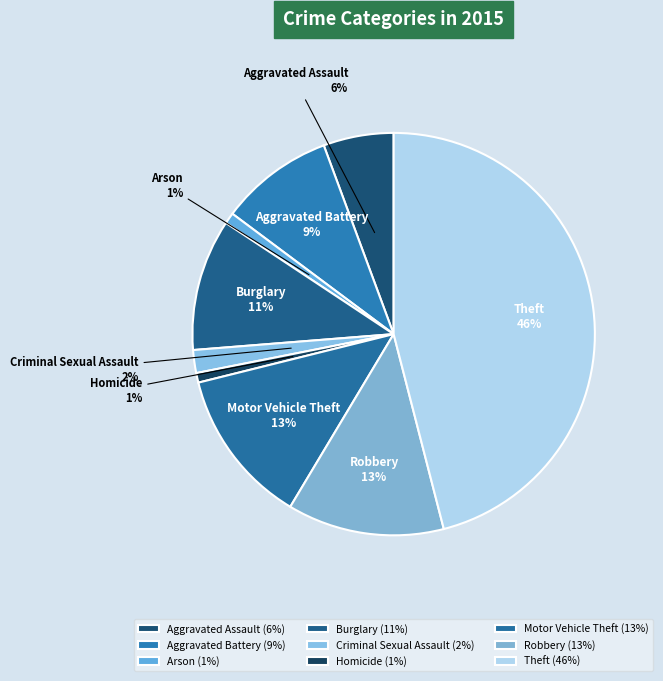

To the nearest percent, what is the average slice percentage?

11%